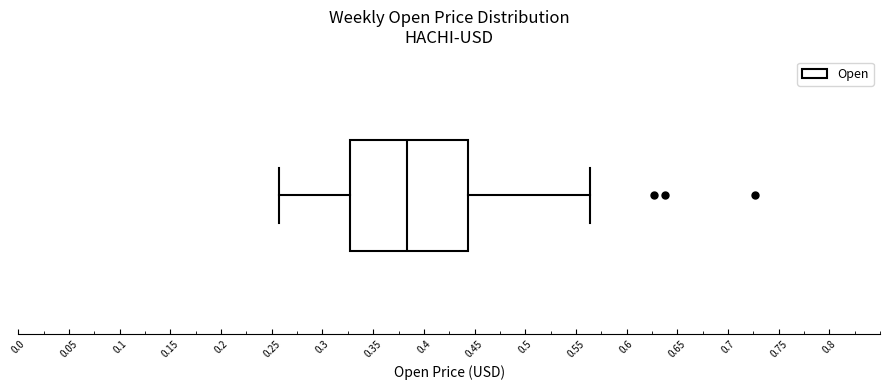

Transcribe this box plot: give where the median line is, the range the box spans, and where the two whiskers end, as read against the x-axis. The values are not printed on the chart, so give them approximately, as read against the axis.

median 0.385, box 0.325 to 0.445, whiskers 0.255 to 0.565